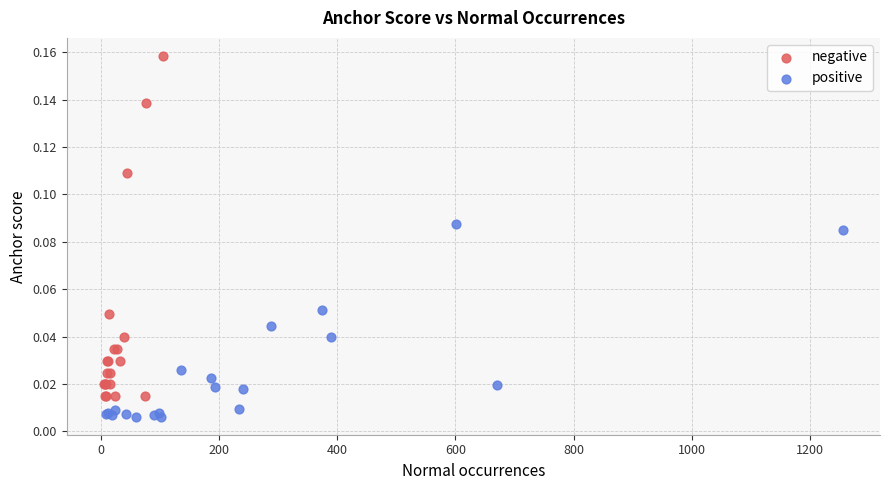

Which series reaches the minimum Y coordinate?

positive